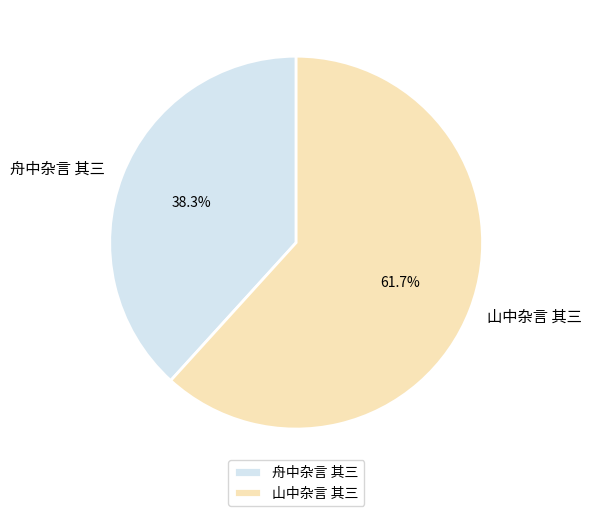

What is the ratio of the value at 舟中杂言 其三 to the value at 山中杂言 其三?

0.6